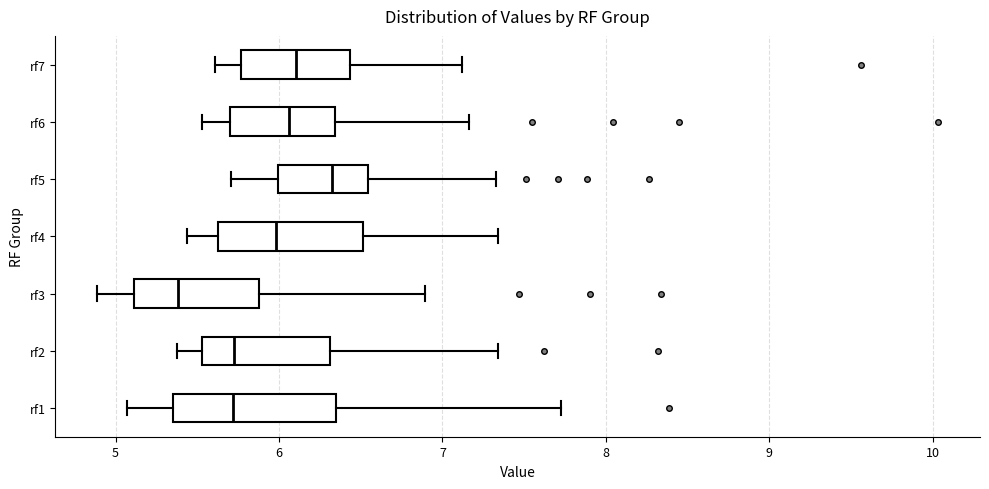

Where is the right edge of the box for rf7 on the x-axis? The values are not printed on the chart, so give them approximately, as read against the axis.

6.4